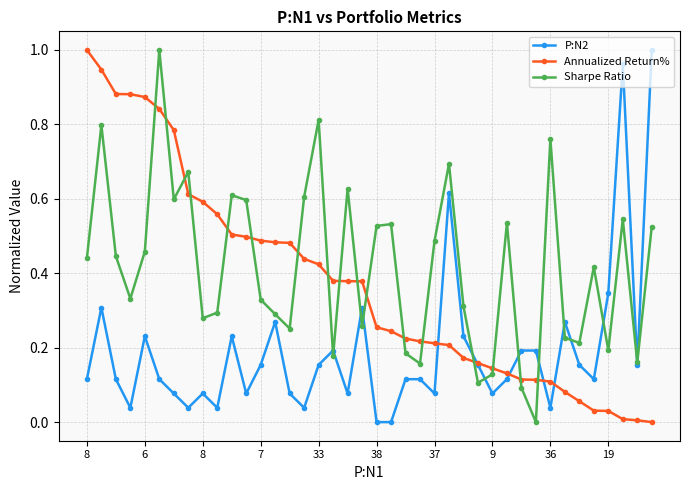

List the series in order of their overall mean, lowest first.

P:N2, Annualized Return%, Sharpe Ratio